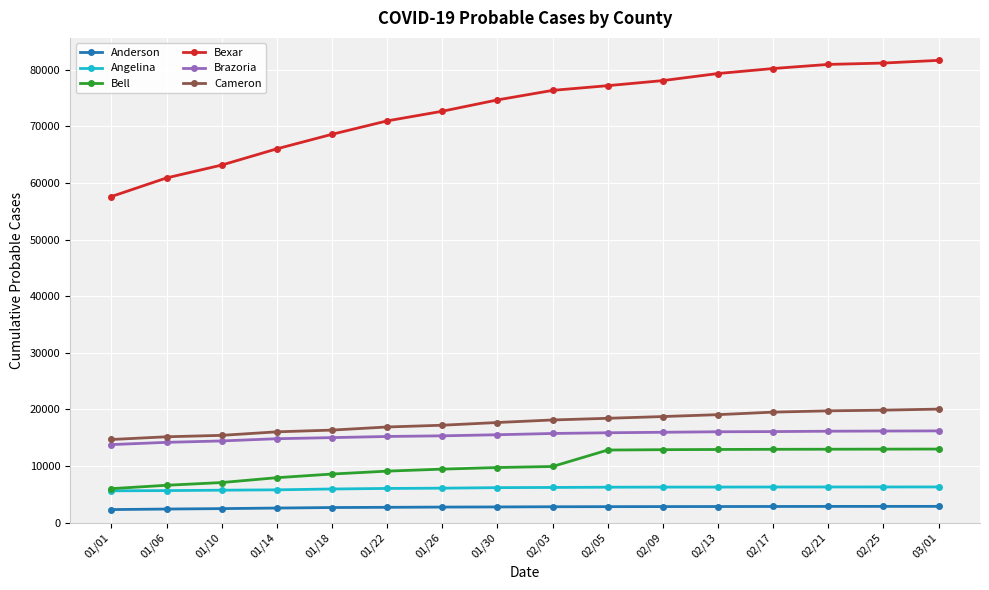

At how many categories does at least one series exceed 20717?

16